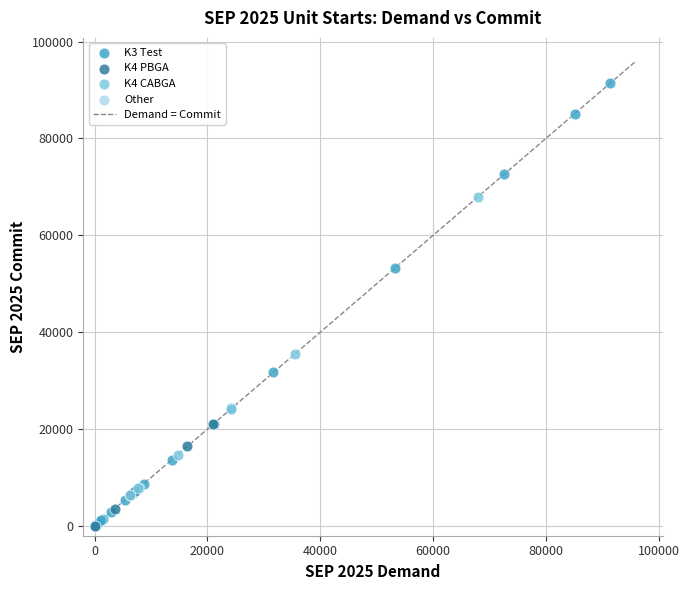

Which series has the largest Y range (max minus min)?

K3 Test